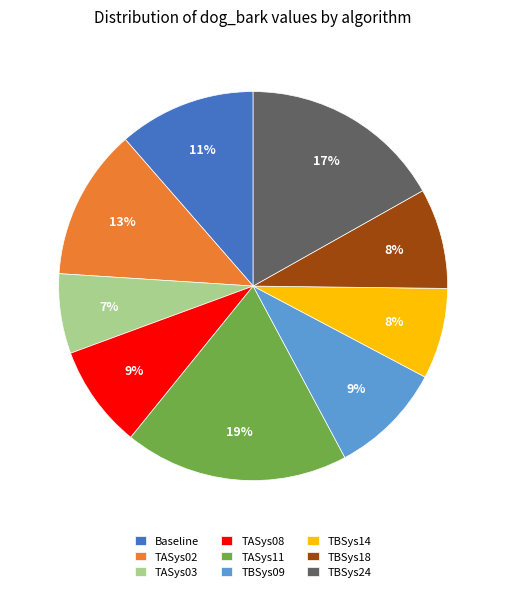

Count the number of slices in the pie.

9